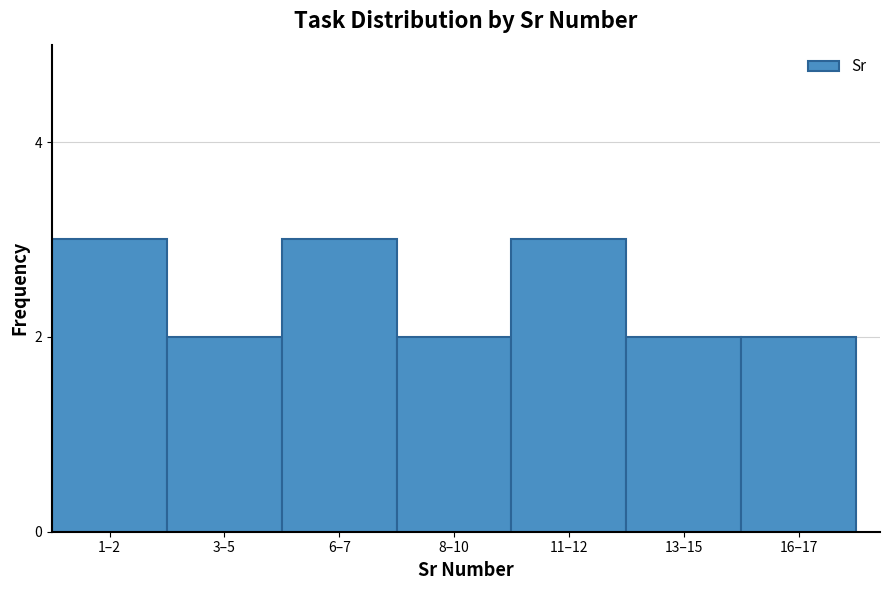

Reading left to right, list all the values displayed in this chart.

3	2	3	2	3	2	2